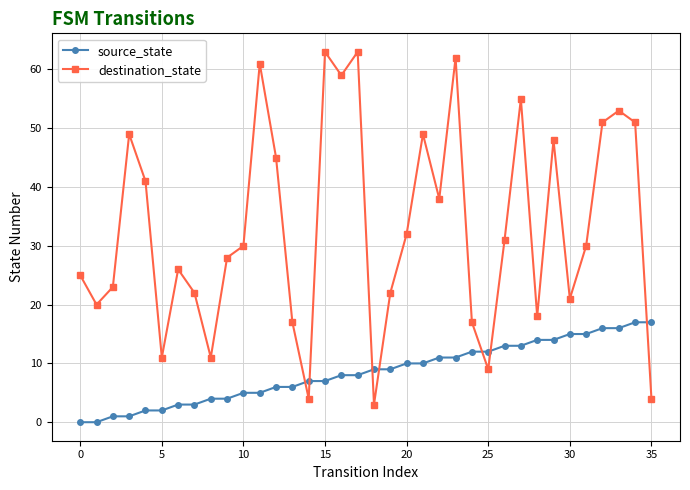

List the series in order of their peak value, highest first.

destination_state, source_state